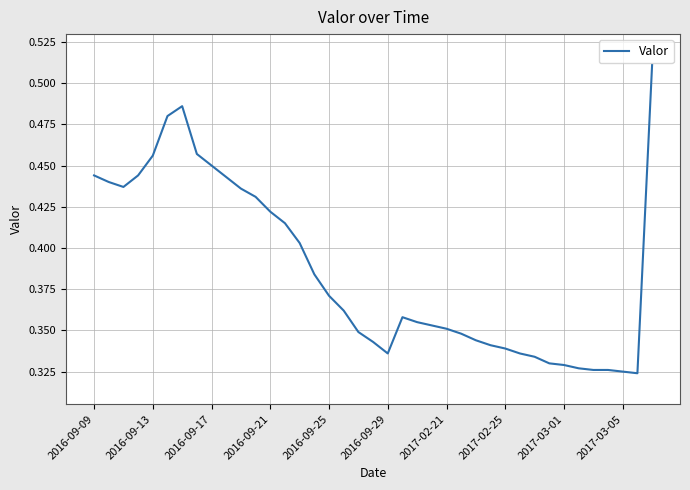

How many lines are shown in the chart?

1